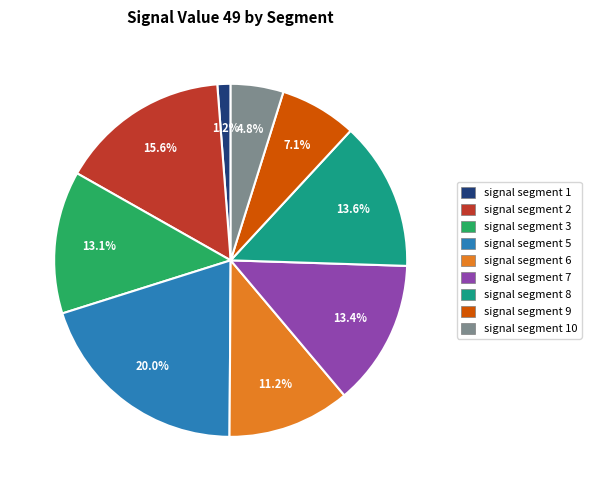

What percentage is the signal segment 6 slice, to the nearest percent?

11%